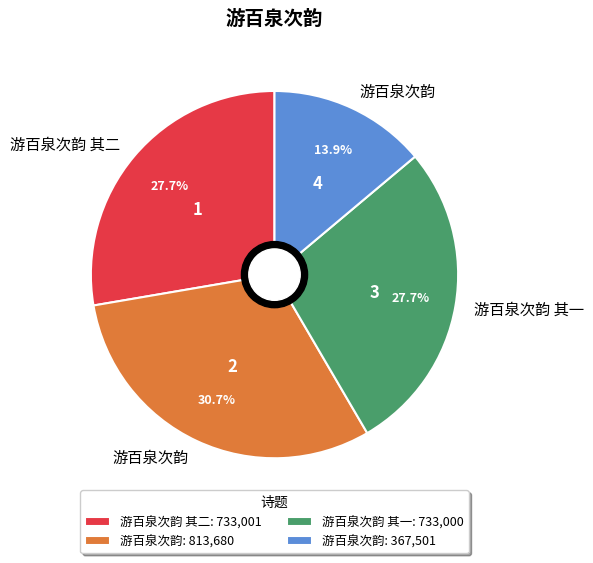

Which has a higher value, 游百泉次韵: 367,501 or 游百泉次韵 其二: 733,001?

游百泉次韵 其二: 733,001